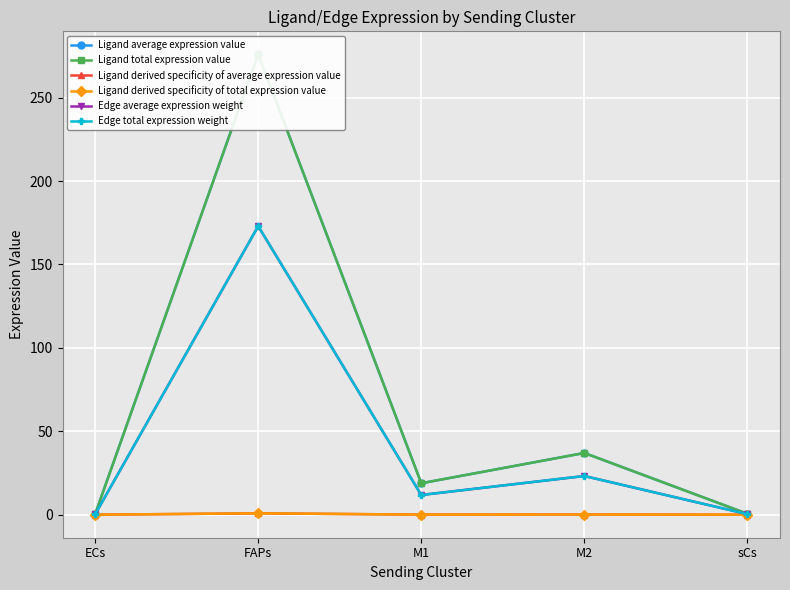

How many values in the Ligand total expression value series exceed 18?

3